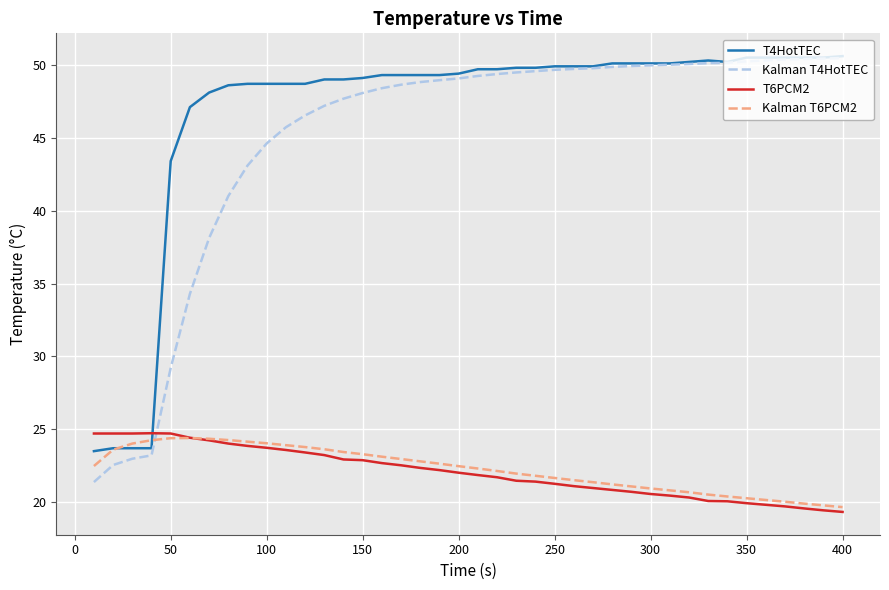

Which series has the widest spread of values?

Kalman T4HotTEC